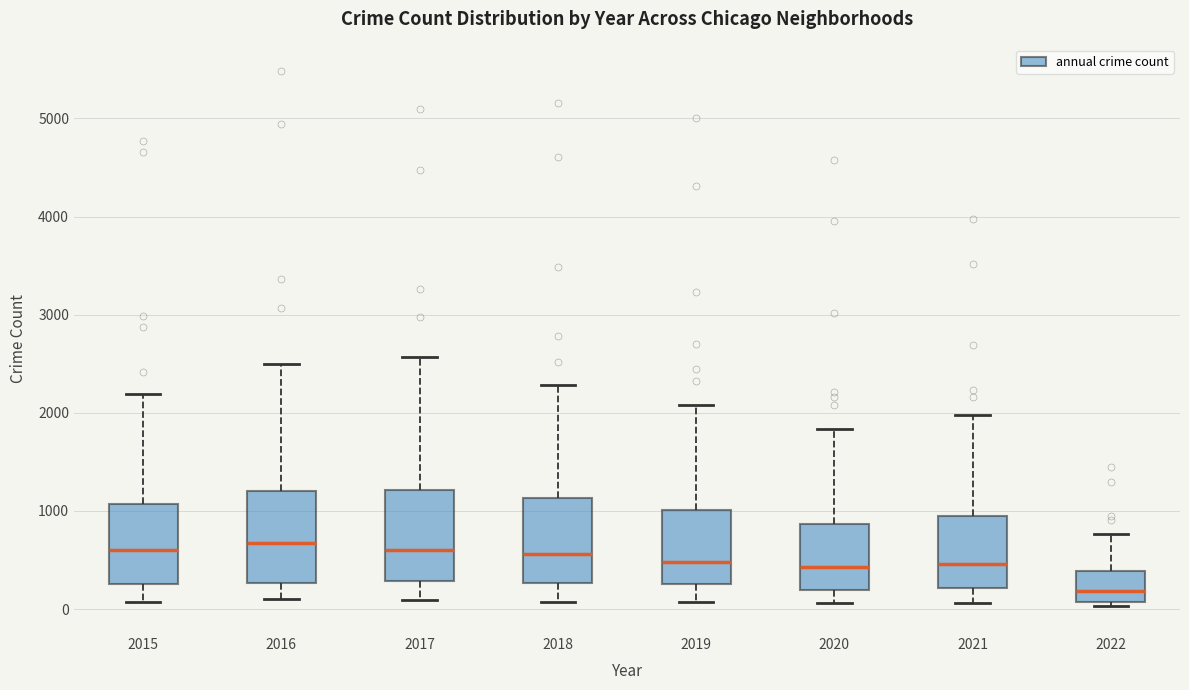

Reading left to right, read every box against the y-axis: the position of its median line, the range the box covers, and the ends of its whiskers. The values are not printed on the chart, so give them approximately, as read against the axis.

2015: median 600, box 300 to 1100, whiskers 100 to 2200
2016: median 700, box 300 to 1200, whiskers 100 to 2500
2017: median 600, box 300 to 1200, whiskers 100 to 2600
2018: median 600, box 300 to 1100, whiskers 100 to 2300
2019: median 500, box 300 to 1000, whiskers 100 to 2100
2020: median 400, box 200 to 900, whiskers 100 to 1800
2021: median 500, box 200 to 1000, whiskers 100 to 2000
2022: median 200, box 100 to 400, whiskers 0 to 800